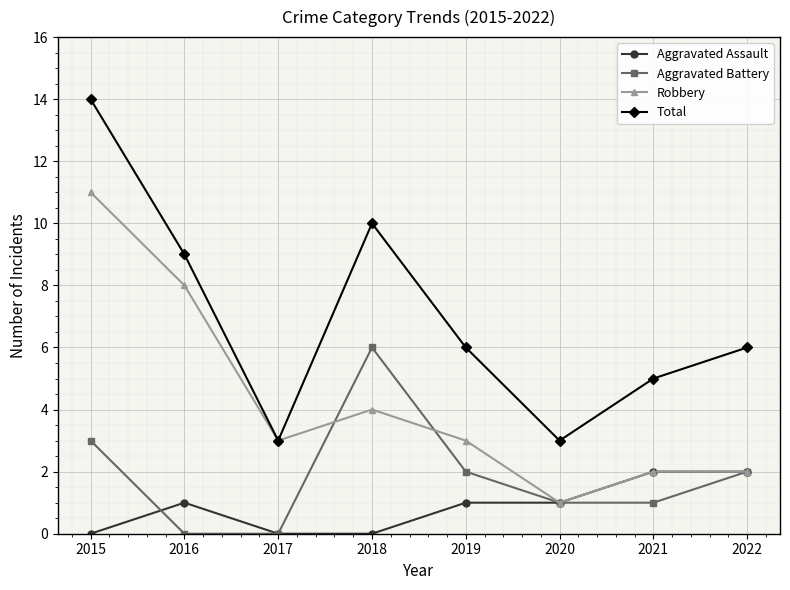

Which category has the highest value in the Total series?

2015